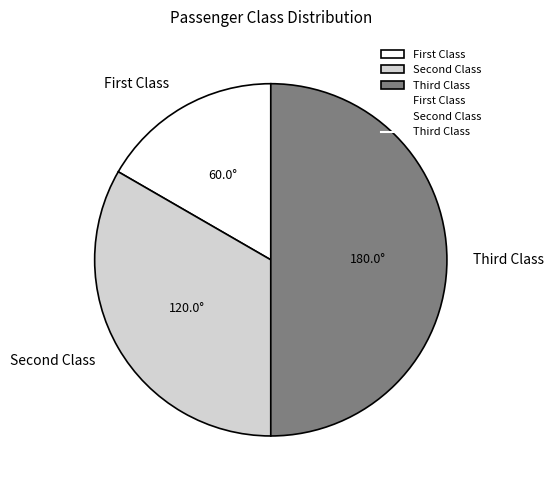

How many slices are in this pie chart?

3